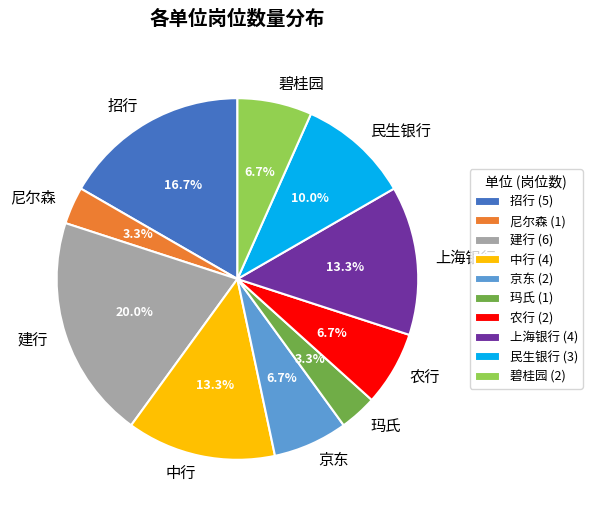

Which has a higher value, 上海银行 or 民生银行?

上海银行